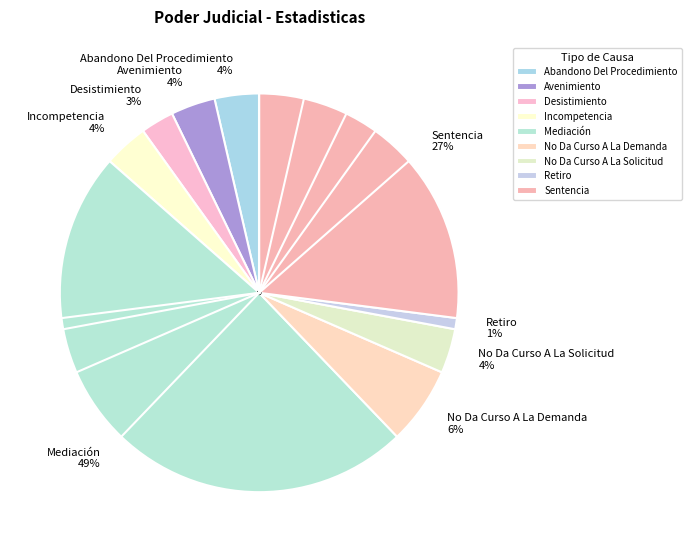

Is the sum of Mediación and Abandono Del Procedimiento greater than half?

Yes